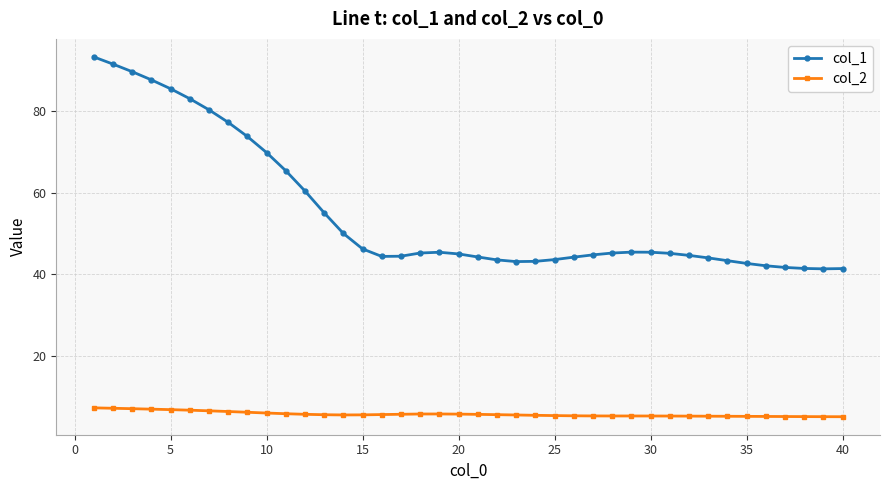

True or false: col_2 and col_1 cross at least once.

False